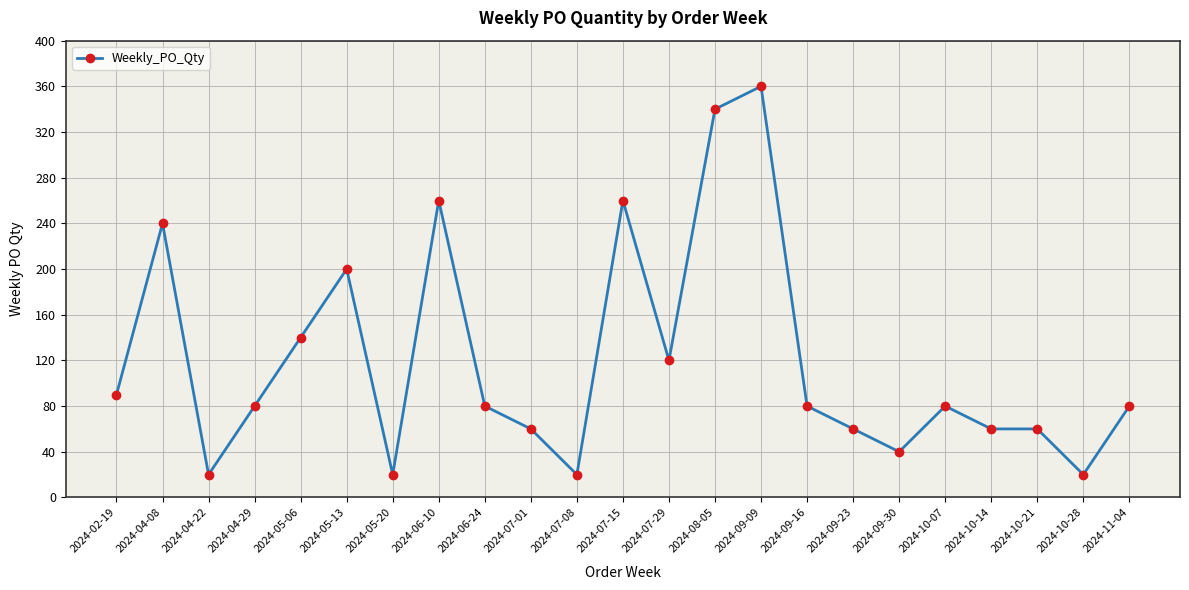

Is it true that the value at 2024-05-20 is 20?

True